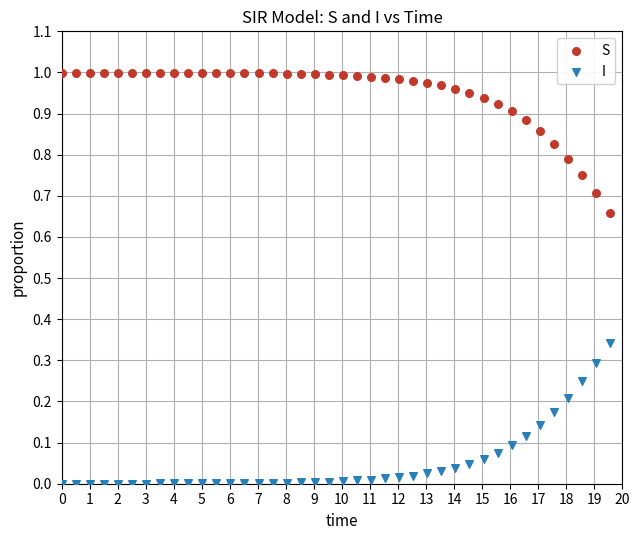

Which series reaches the minimum Y coordinate?

I